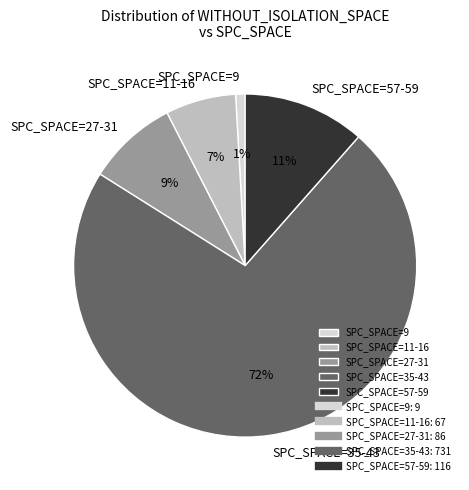

Which has a higher value, SPC_SPACE=27-31 or SPC_SPACE=57-59?

SPC_SPACE=57-59